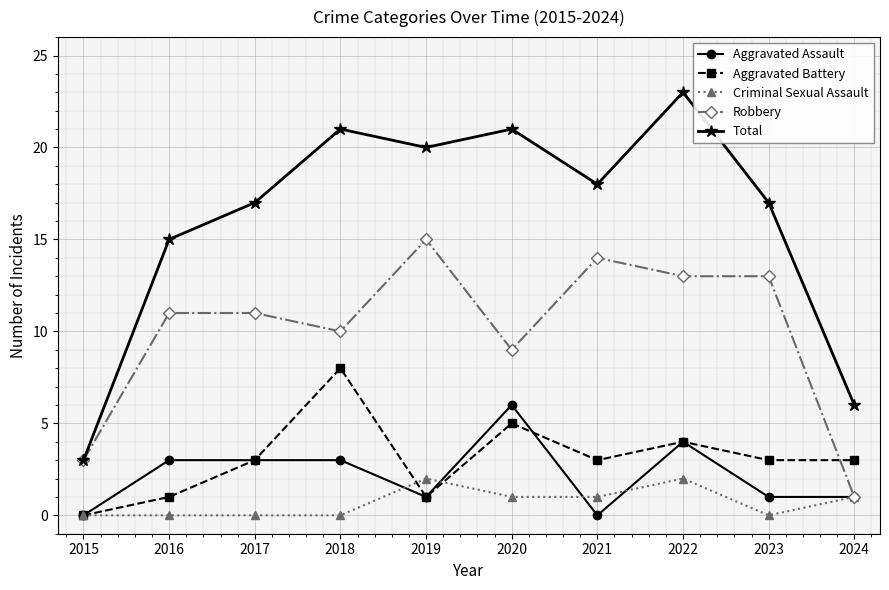

What is the value of the Criminal Sexual Assault point at the 5th from the left?

2